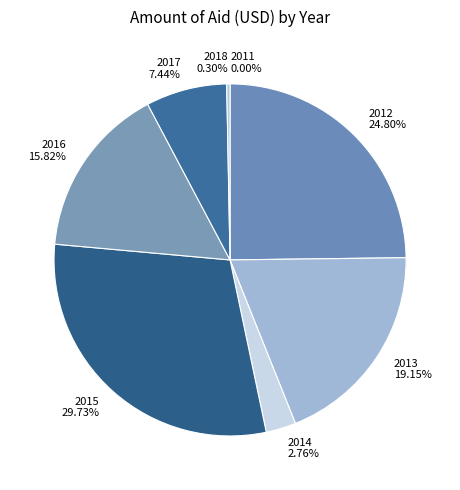

Which slice is the largest?

2015